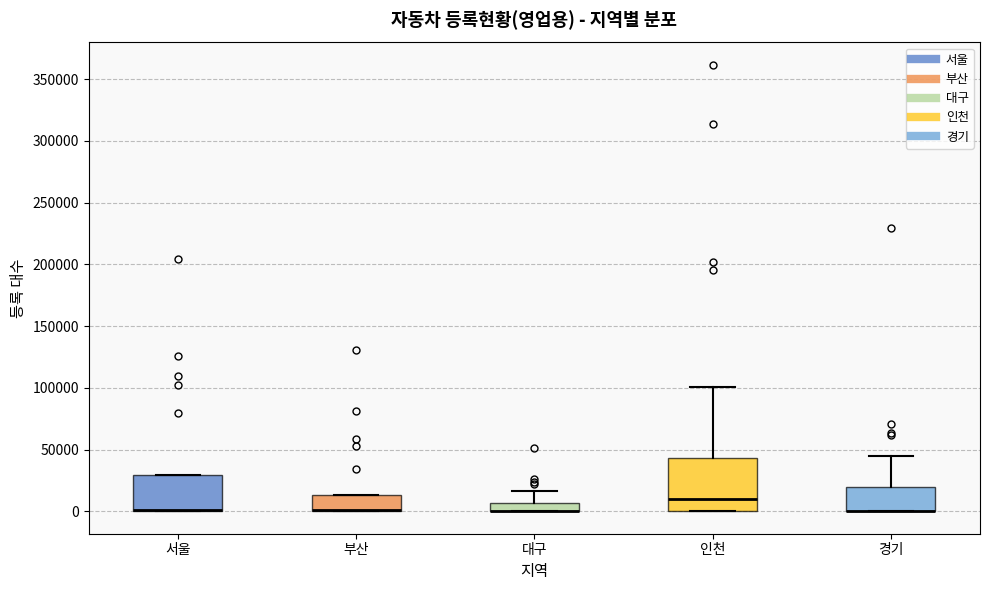

Comparing the boxes themselves (not the whiskers), which one is the tallest?

인천